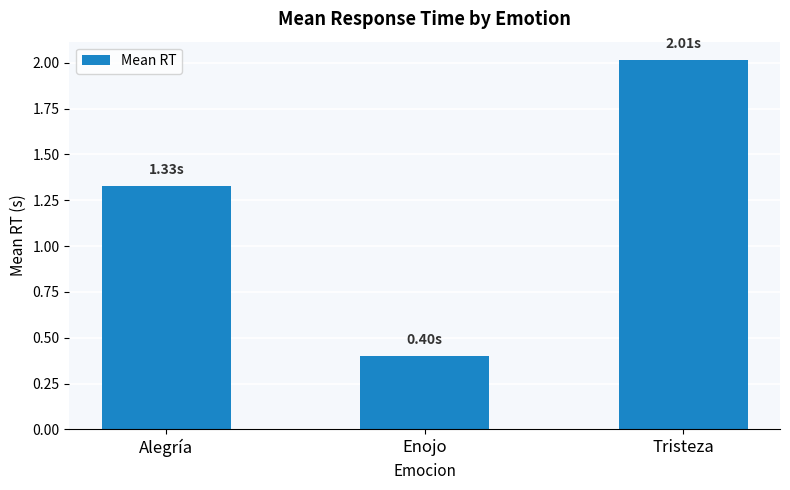

At which category does the chart reach its minimum across all series?

Enojo